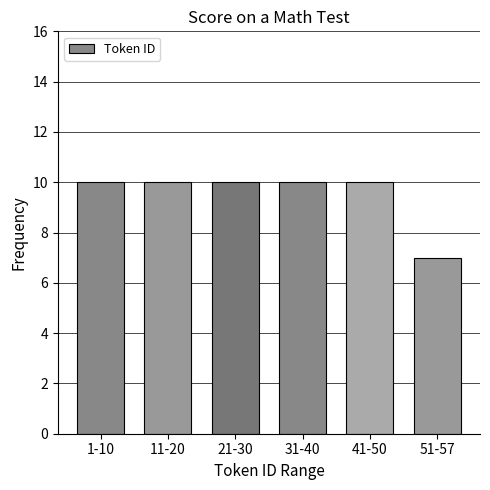

Reading right to left, what are all the values shown in this chart?

7	10	10	10	10	10